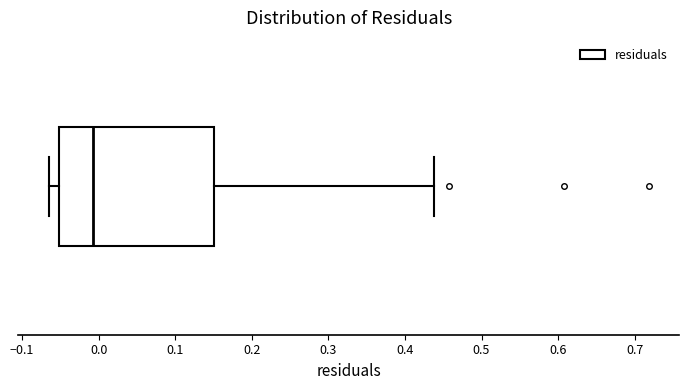

Where does the median line of the box sit on the x-axis? The values are not printed on the chart, so give them approximately, as read against the axis.

-0.01